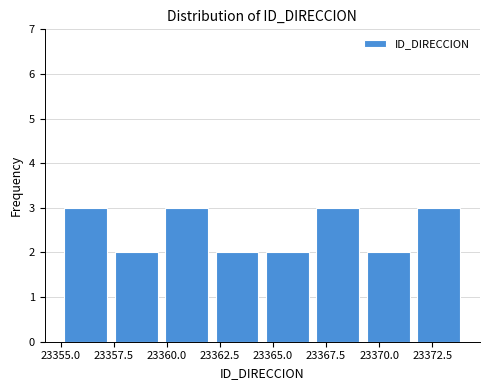

Reading left to right, transcribe this chart: for each bar, give the range it covers on the x-axis and its height. Neither the bar edges nor the heights are printed on the chart, so give them approximately, as read against the axes.

23355.0 to 23357.5: 3
23357.5 to 23360.0: 2
23360.0 to 23362.0: 3
23362.0 to 23364.5: 2
23364.5 to 23367.0: 2
23367.0 to 23369.5: 3
23369.5 to 23371.5: 2
23371.5 to 23374.0: 3